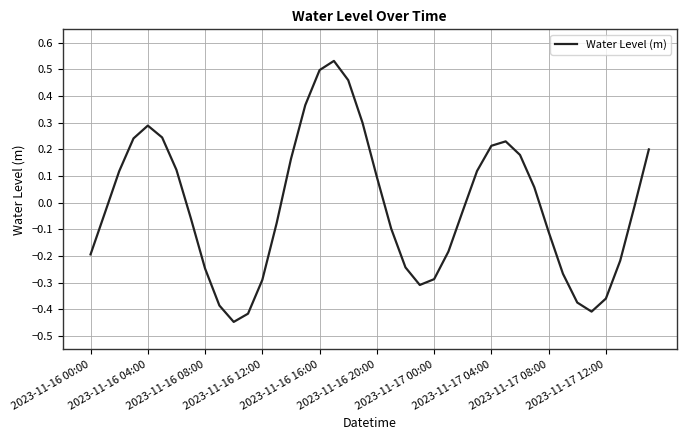

What is the difference between the maximum and minimum values?

1.0